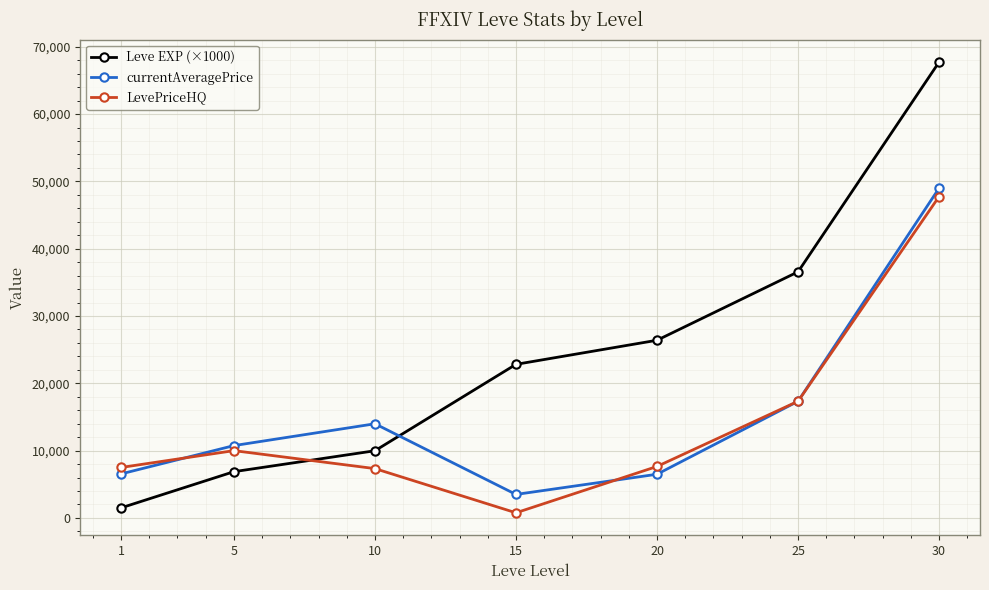

Where do Leve EXP (×1000) and LevePriceHQ first cross each other?

5 and 10